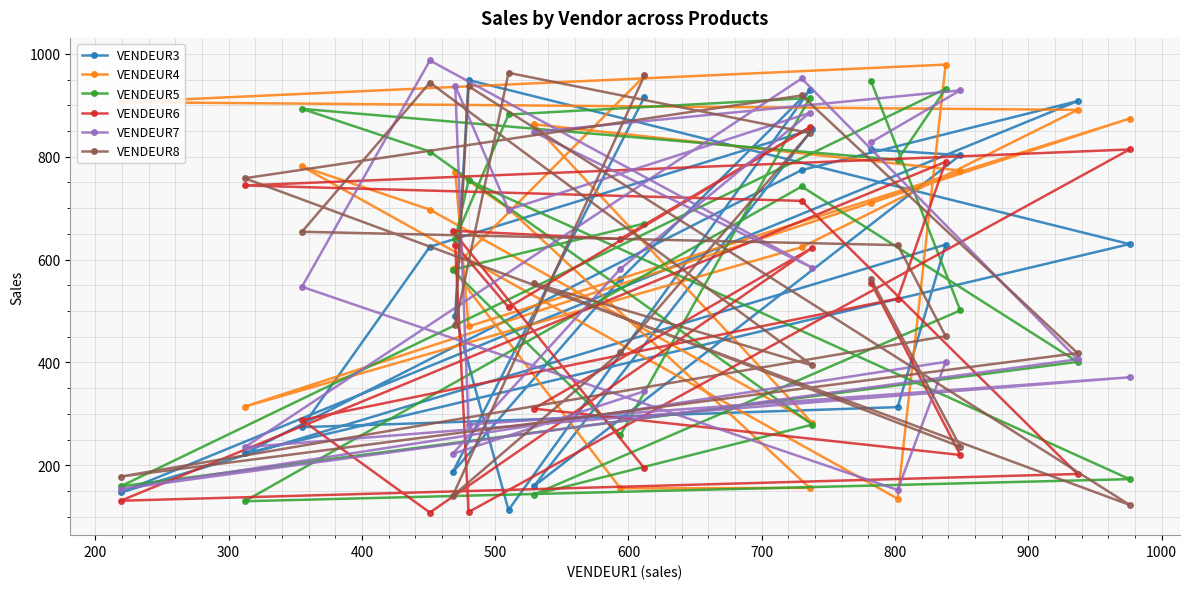

What is the minimum value for VENDEUR6?

108